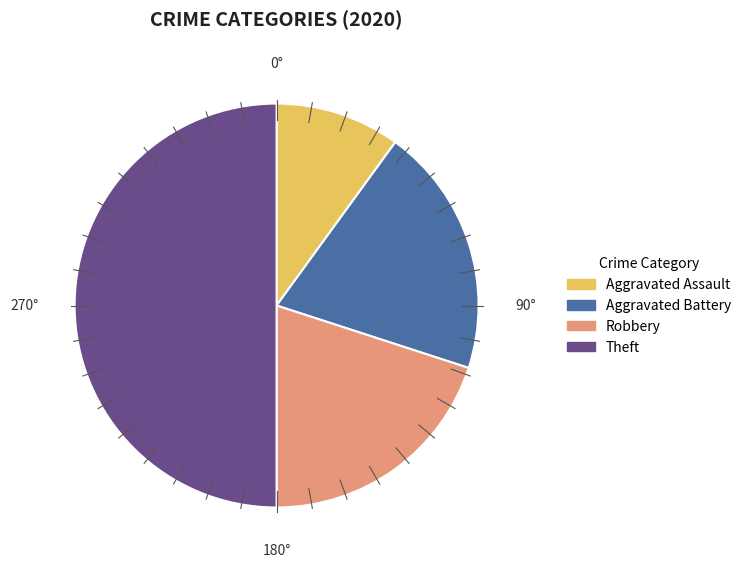

Which category has the smallest portion of the pie?

Aggravated Assault